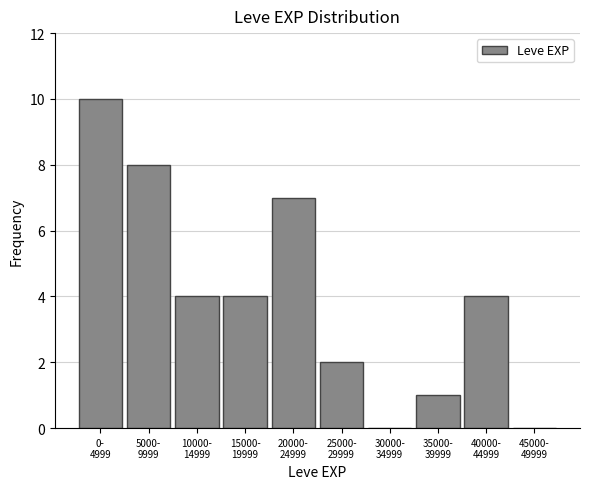

What is the greatest value displayed?

10